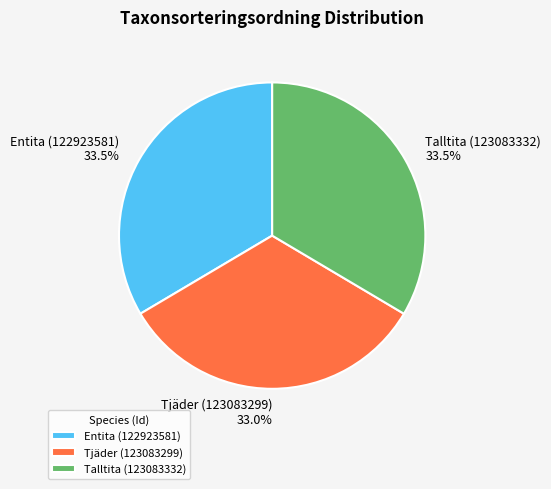

To the nearest percent, what is the average slice percentage?

33%